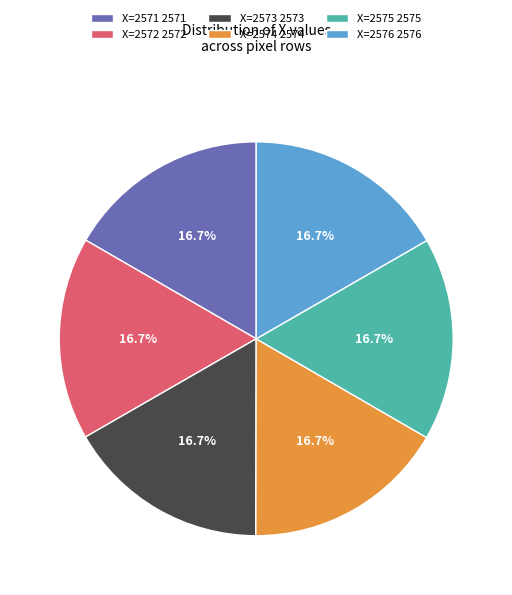

Does any single category account for the majority?

No